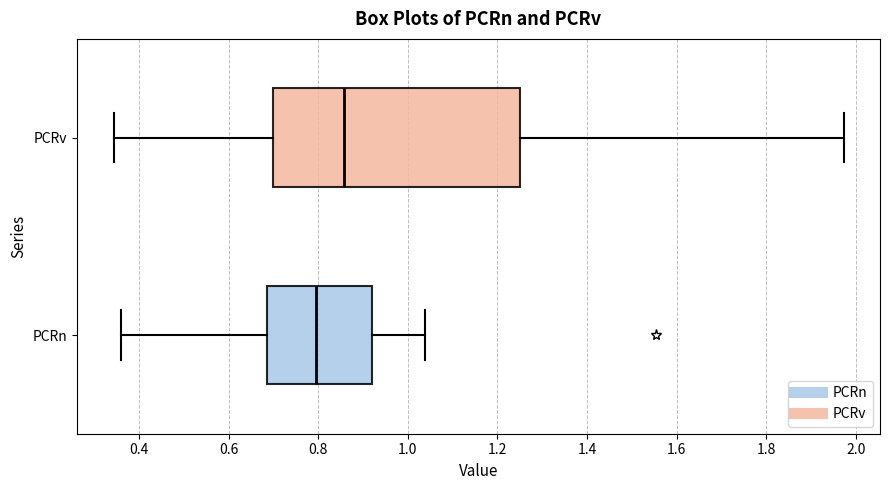

Reading bottom to top, transcribe this box plot: for each box, give where its median line is, the range the box spans, and where its two whiskers end, as read against the x-axis. The values are not printed on the chart, so give them approximately, as read against the axis.

PCRn: median 0.80, box 0.68 to 0.92, whiskers 0.36 to 1.04
PCRv: median 0.86, box 0.70 to 1.26, whiskers 0.34 to 1.98